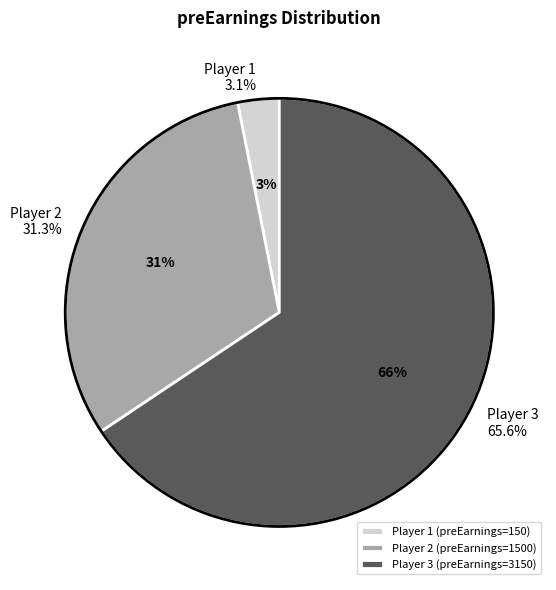

Is it true that AU8D0AI1Z4T9Q76CGR3E is 17% of the pie?

False